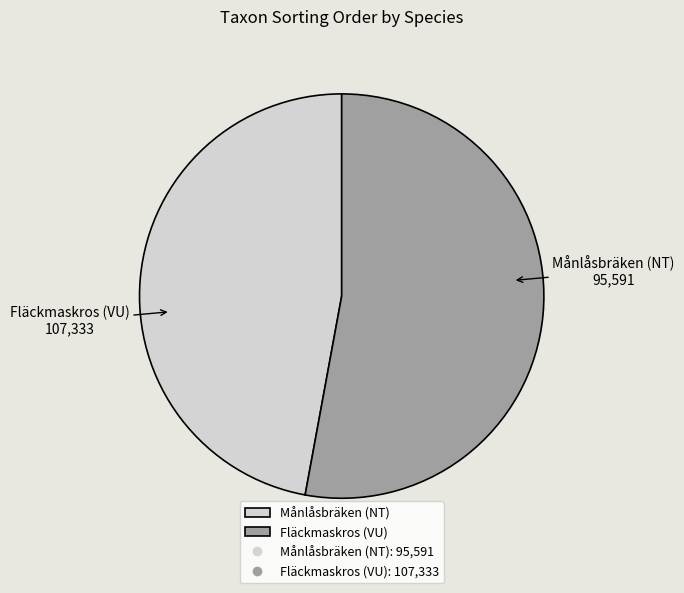

Do Månlåsbräken (NT) and Fläckmaskros (VU) together represent more than half of the pie?

Yes